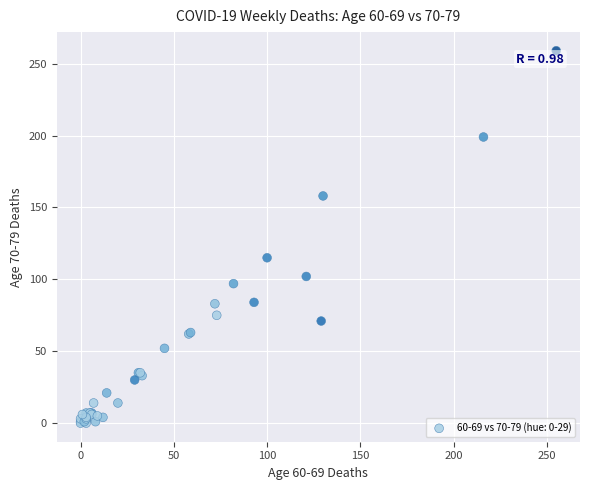

What Y value in the scatter plot is closest to 129?

115